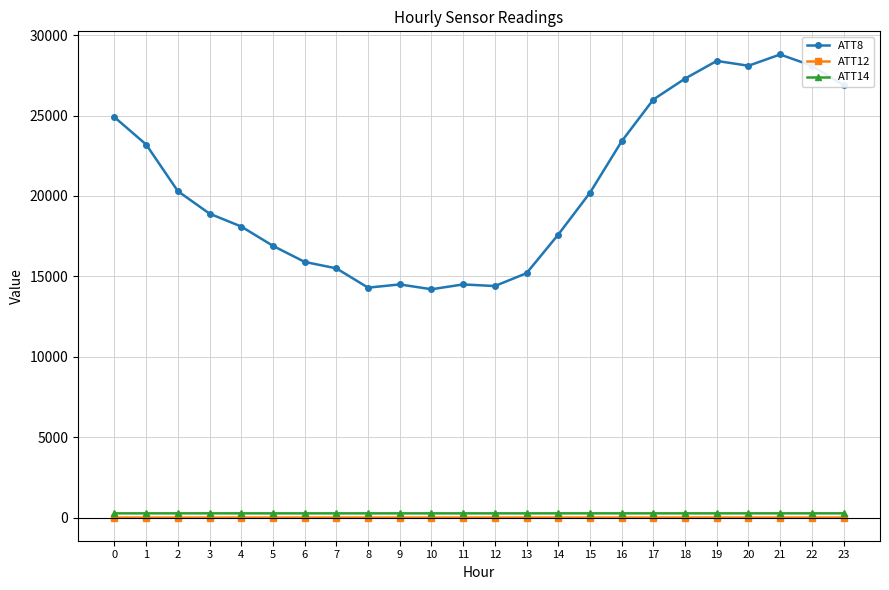

What is the greatest value displayed?

28800.0